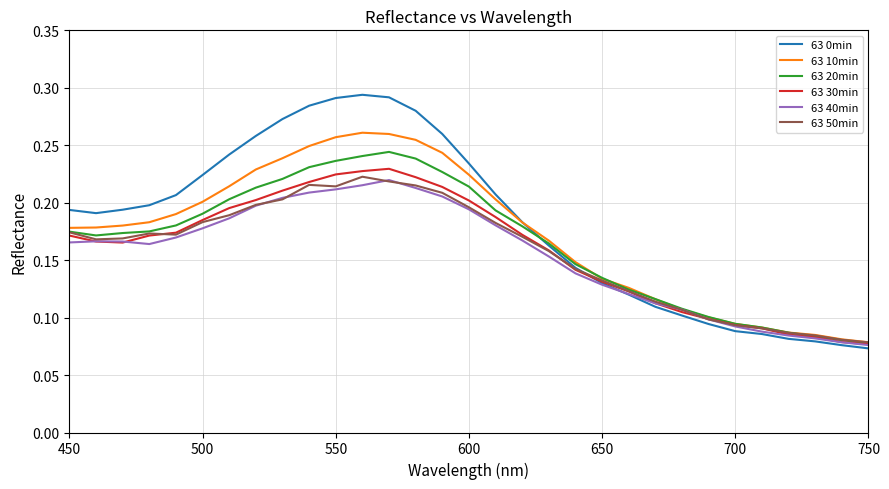

Rank the series by their maximum value, from highest to lowest.

63 0min, 63 10min, 63 20min, 63 30min, 63 50min, 63 40min